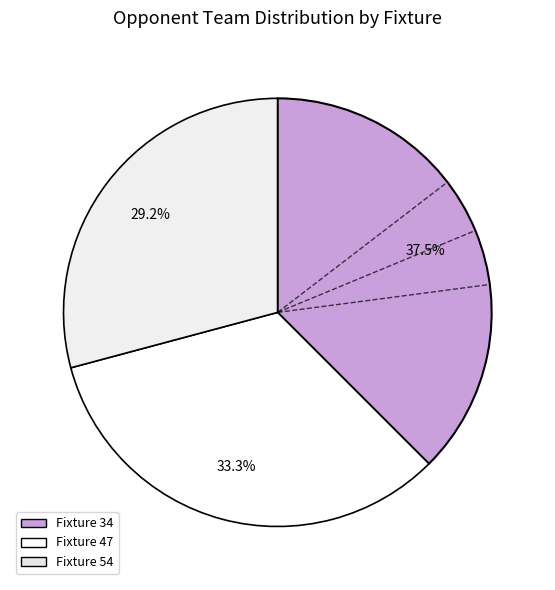

How many segments does this pie chart have?

3